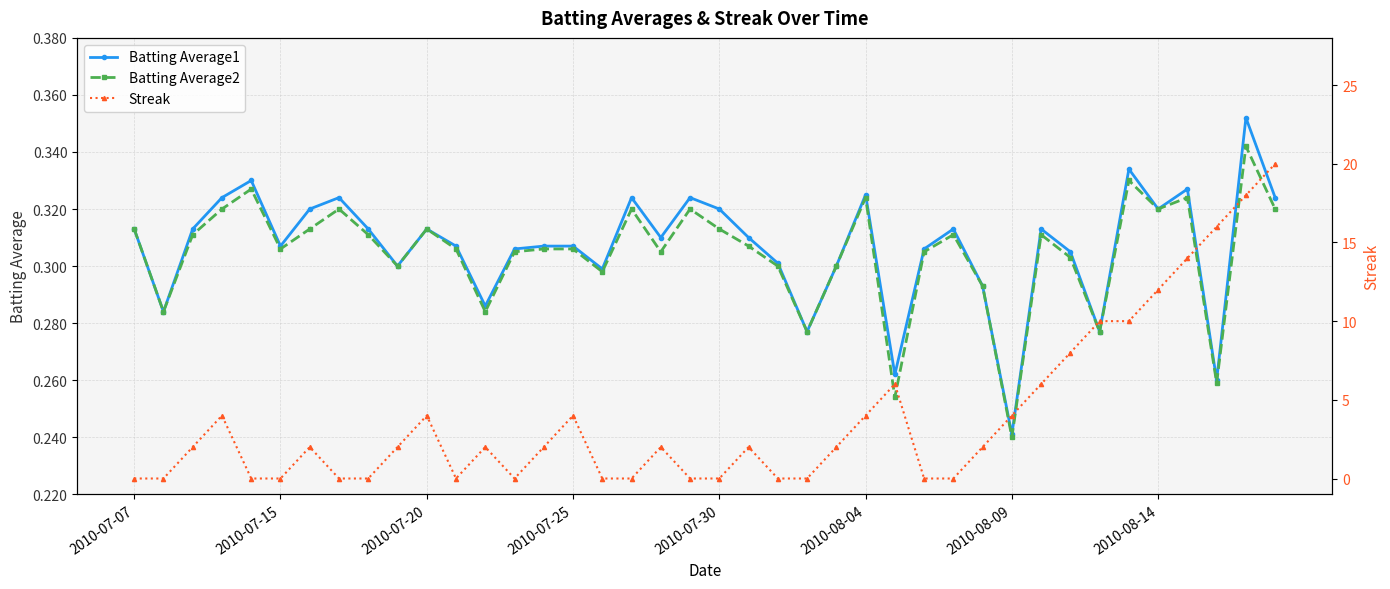

True or false: Batting Average1 has more than 2 points higher than both neighbors.

True